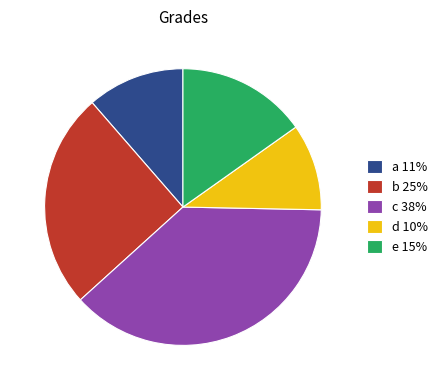

True or false: c accounts for 38% of the total.

True